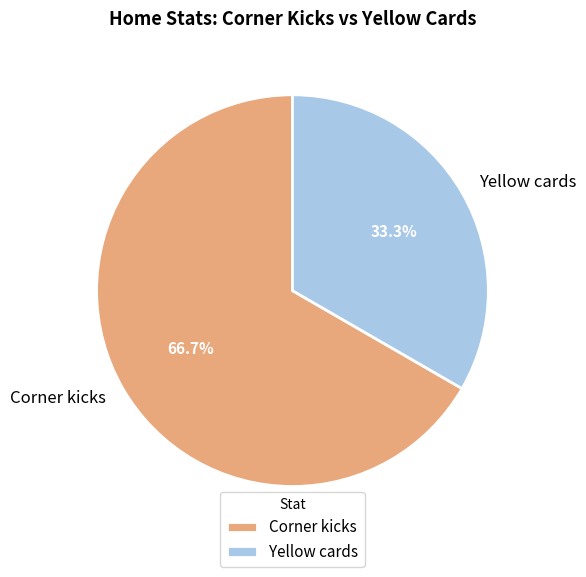

Approximately how many times larger is the value at Corner kicks compared to Yellow cards?

2.0